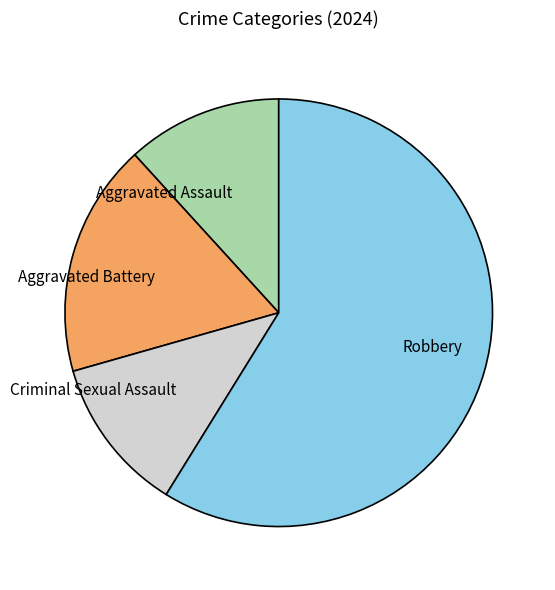

Which category has the biggest portion of the pie?

Robbery